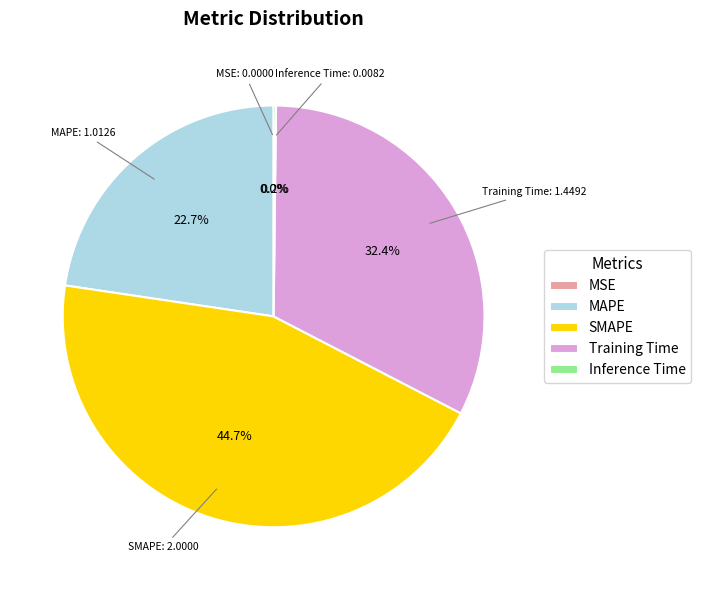

The SMAPE slice represents 45% of the pie. True or false?

True